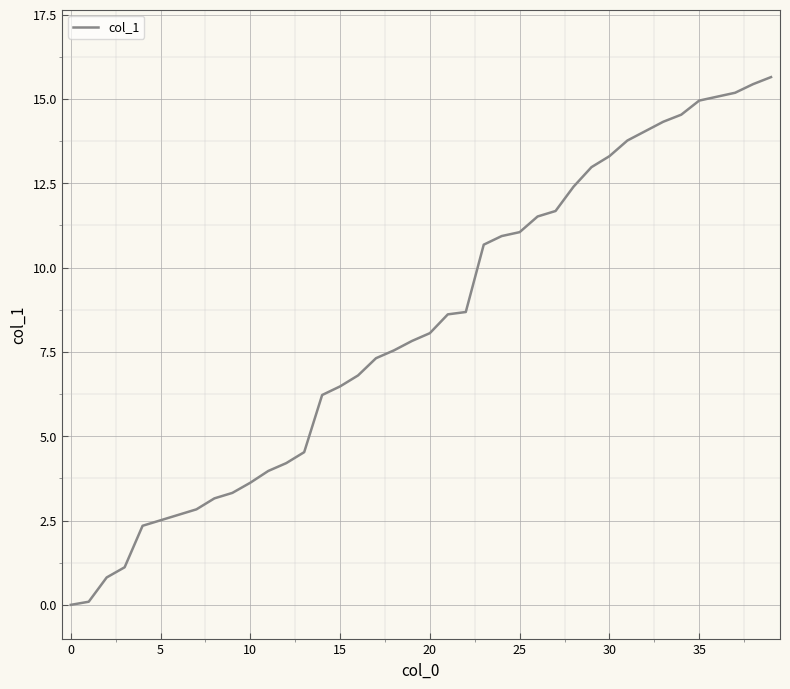

What is the greatest value displayed?

15.7